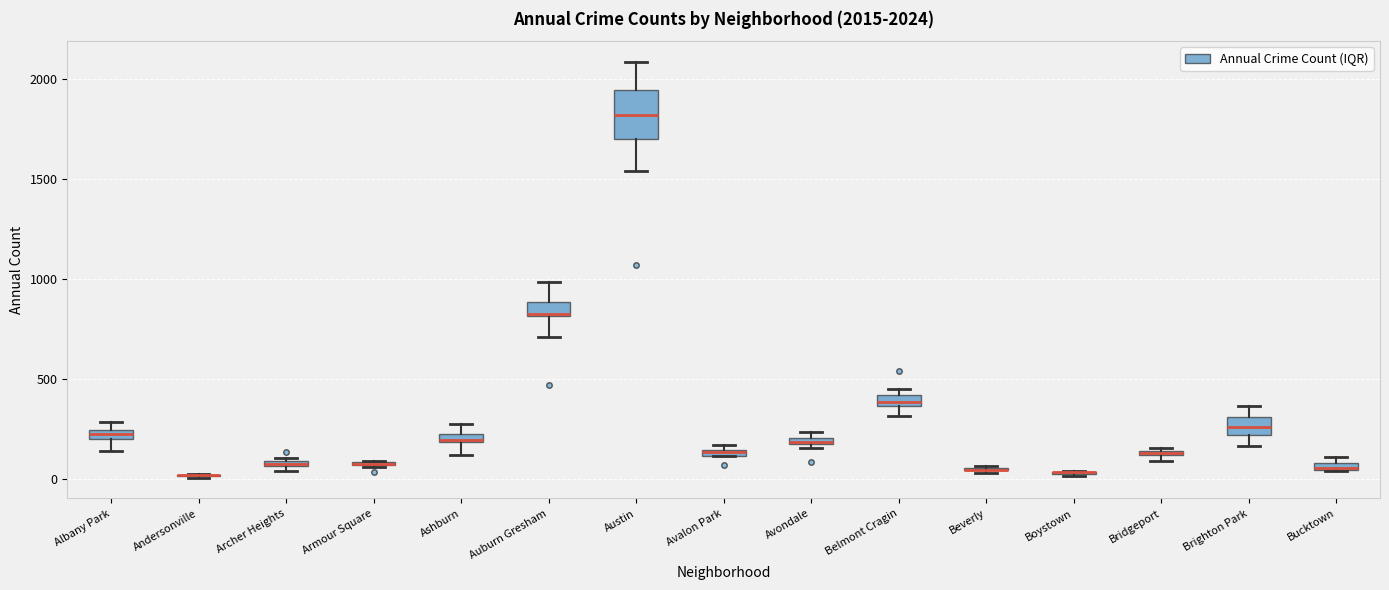

Which box is the tallest, from its lower edge to its upper edge?

Austin